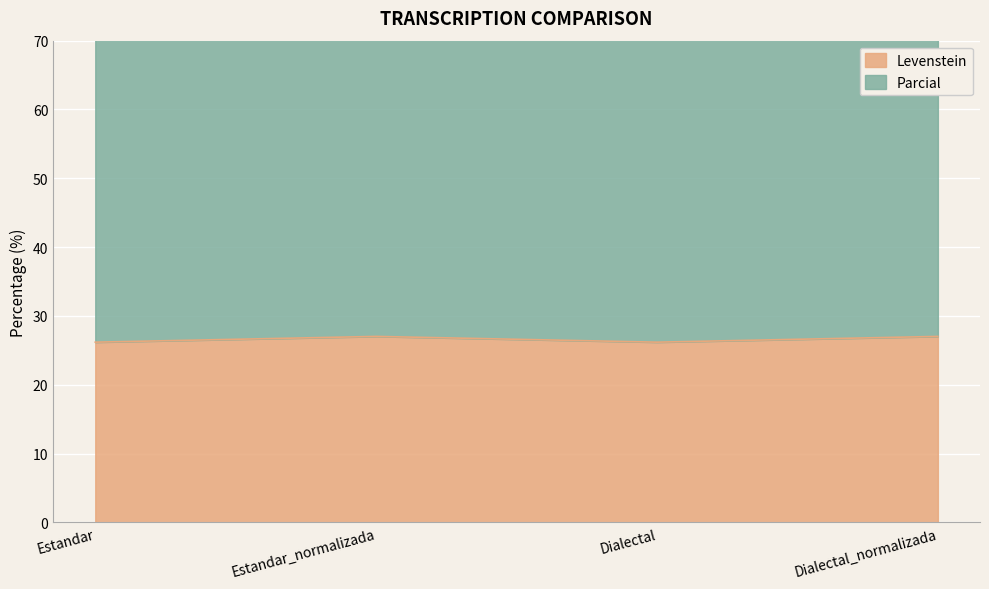

The Levenstein series shows 27.0 at Estandar_normalizada. True or false?

True